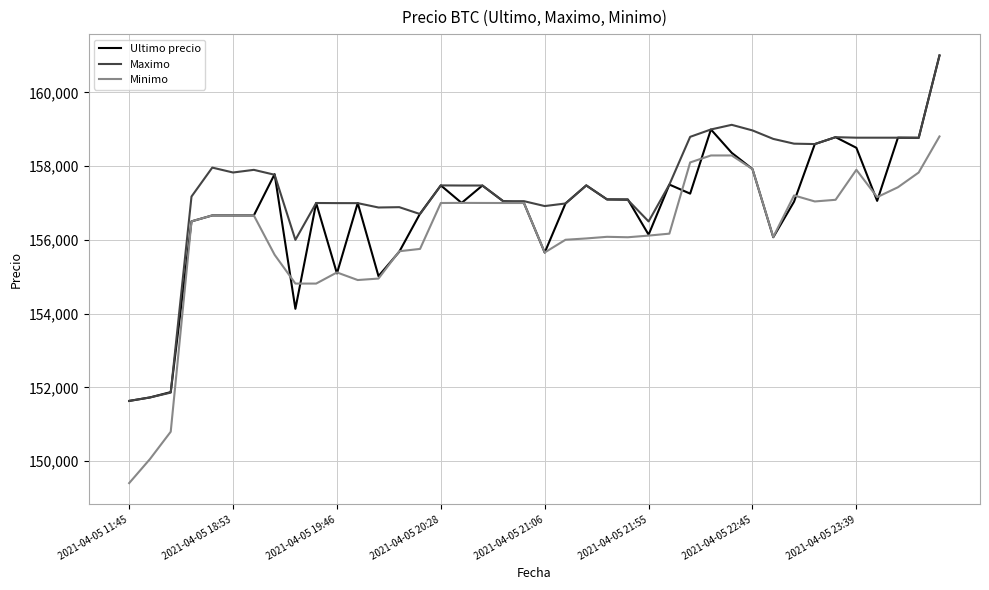

What is the highest value of the Minimo series?

158805